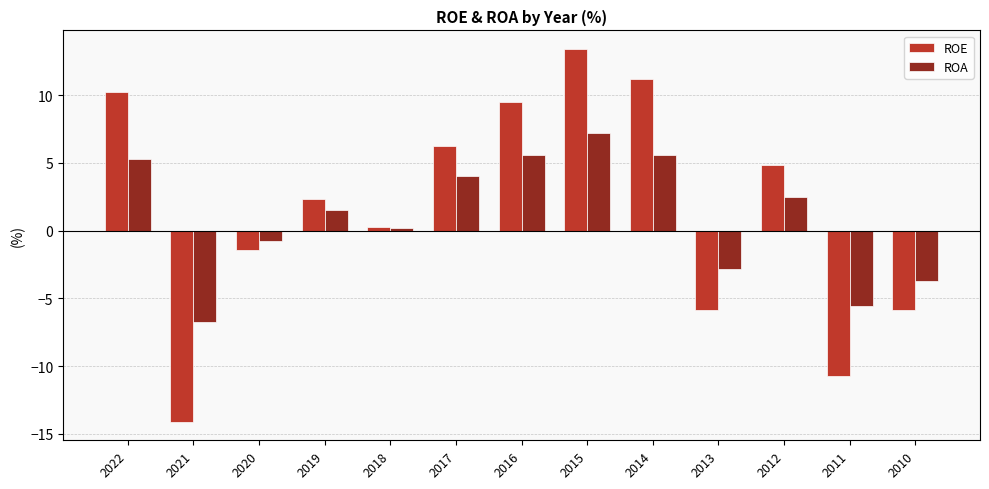

At 2013, list the series in order from smallest to largest.

ROE, ROA